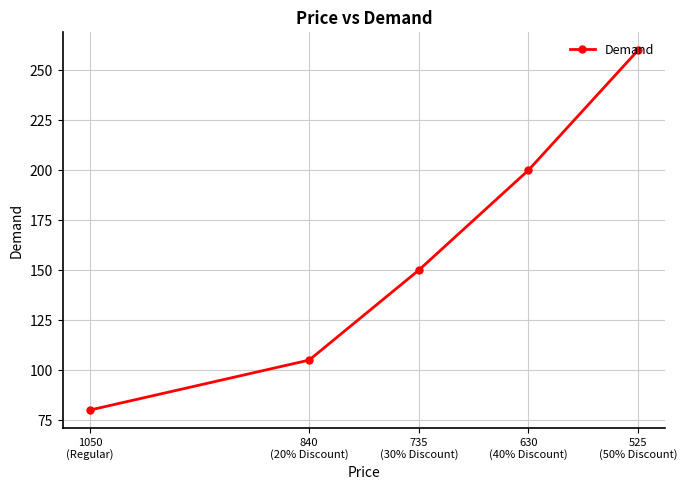

At which label is the value closest to 170?

735
(30% Discount)